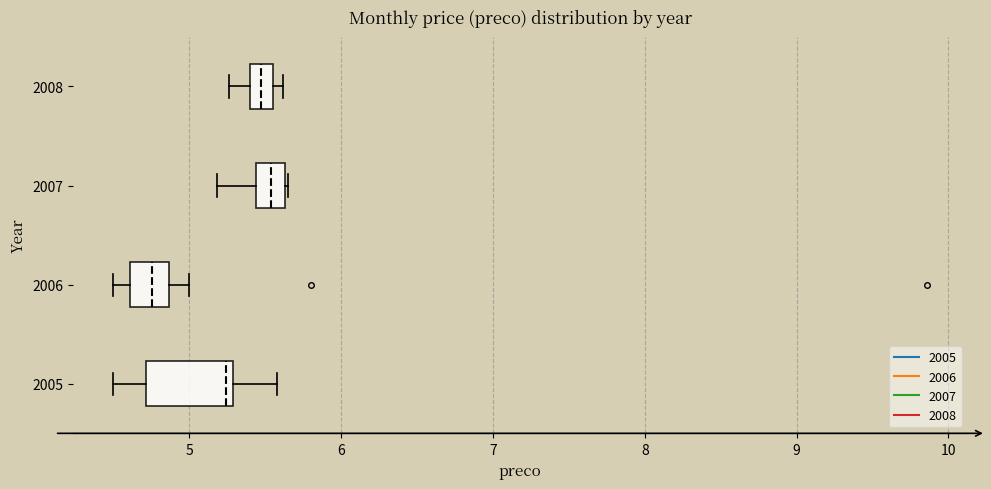

Where is the left edge of the box at y = 2007 on the x-axis? The values are not printed on the chart, so give them approximately, as read against the axis.

5.4